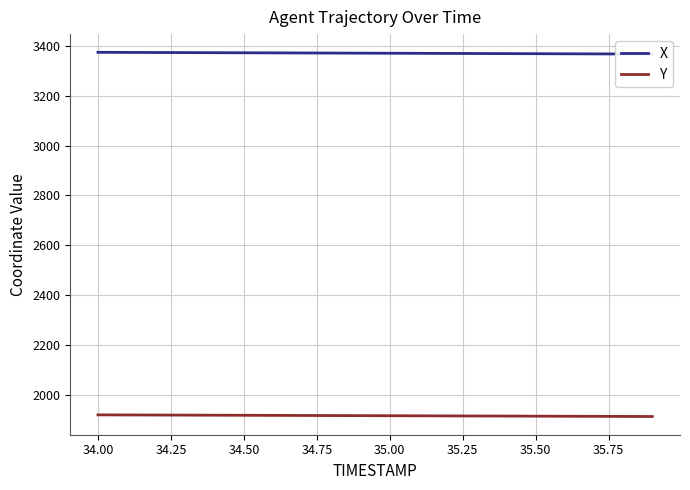

Rank the series by their maximum value, from lowest to highest.

Y, X